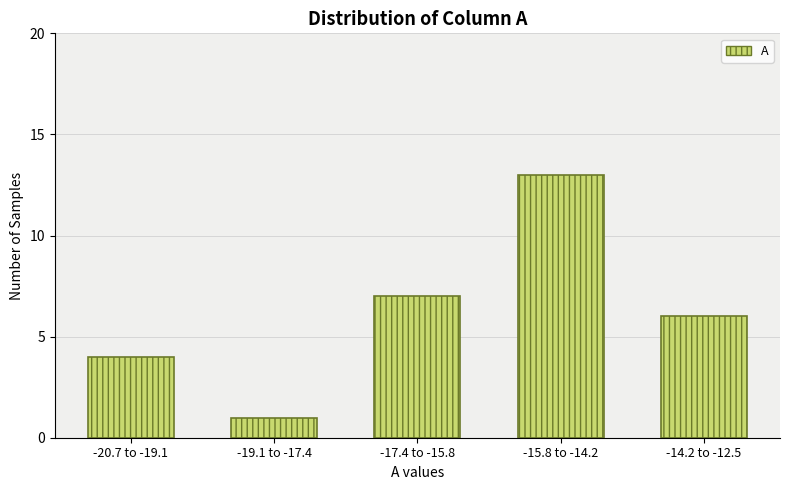

Reading right to left, what are all the values shown in this chart?

-14.2 to -12.5=6	-15.8 to -14.2=13	-17.4 to -15.8=7	-19.1 to -17.4=1	-20.7 to -19.1=4